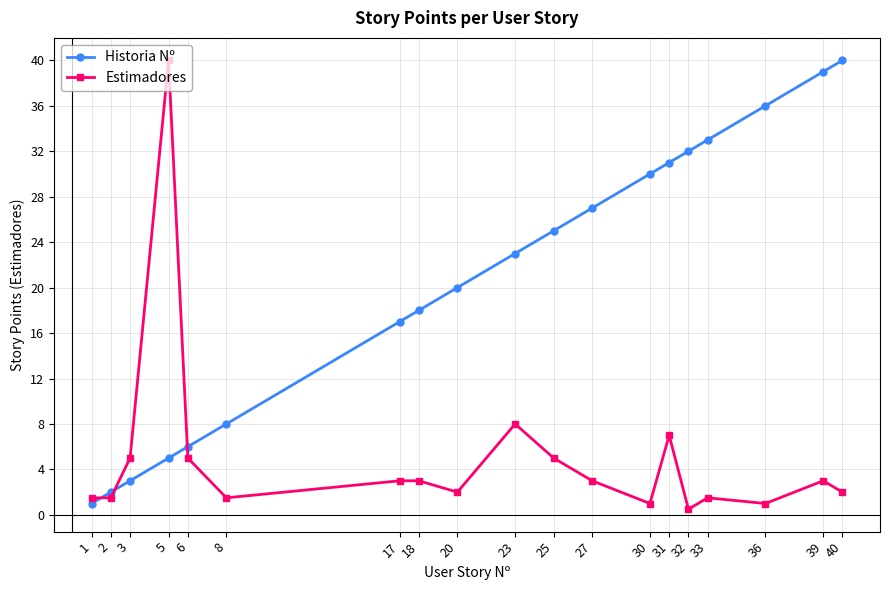

What is the difference between the highest and lowest values at 5?

35.0